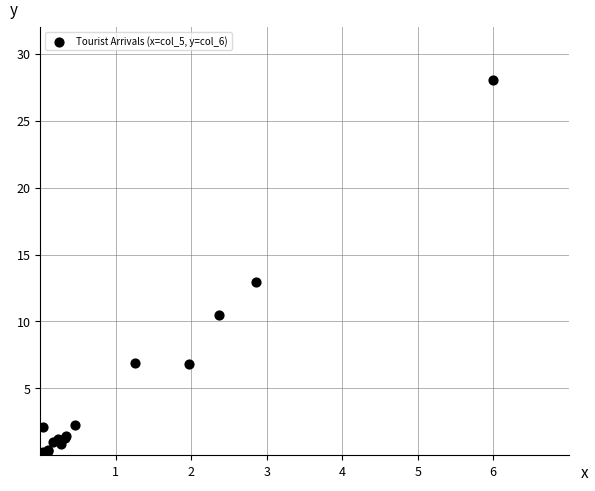

What Y value in the scatter plot is closest to 14?

12.9